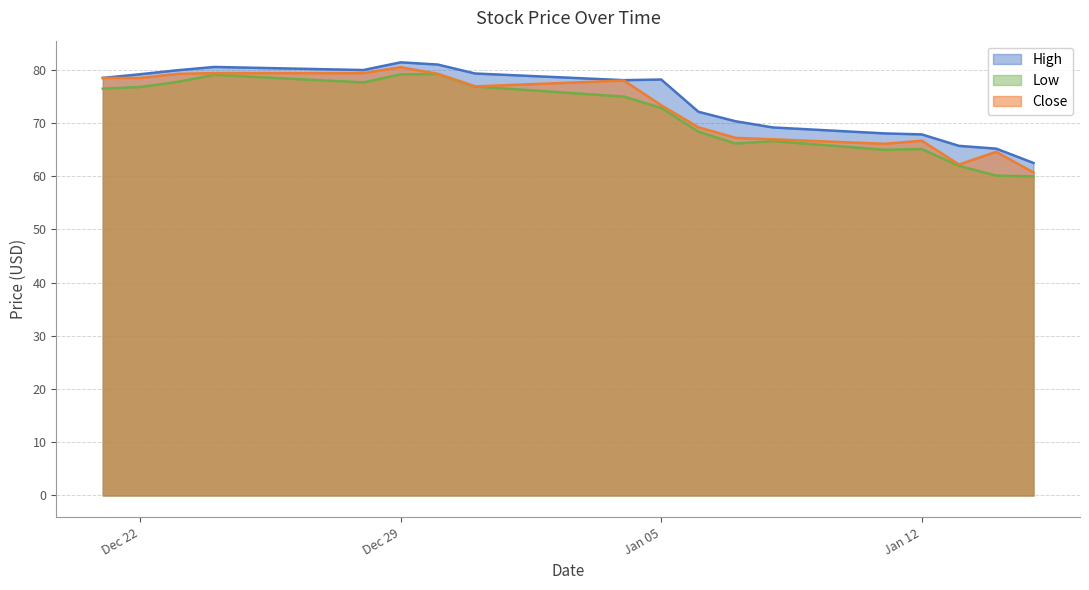

Where does the High series first go above 78?

2015-12-21